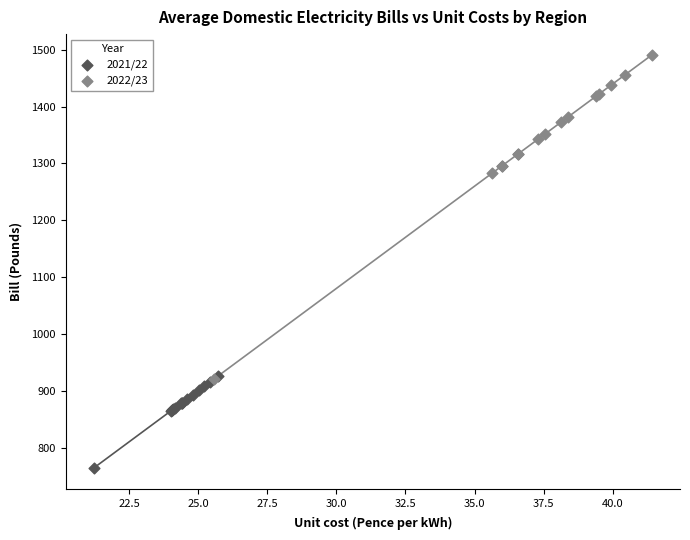

Which series has the largest Y range (max minus min)?

2022/23